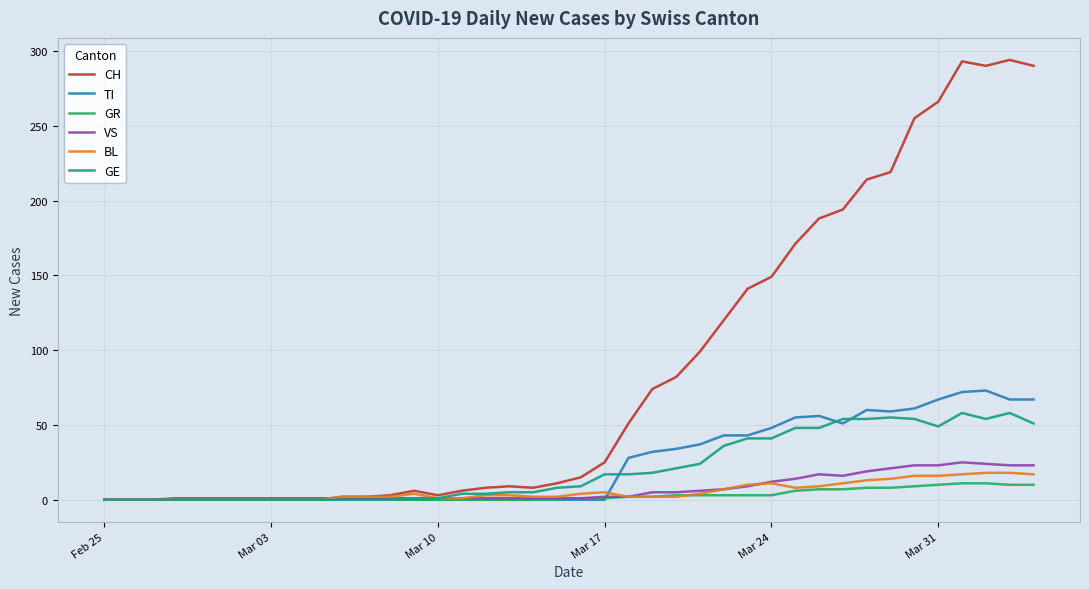

What is the greatest value displayed?

294